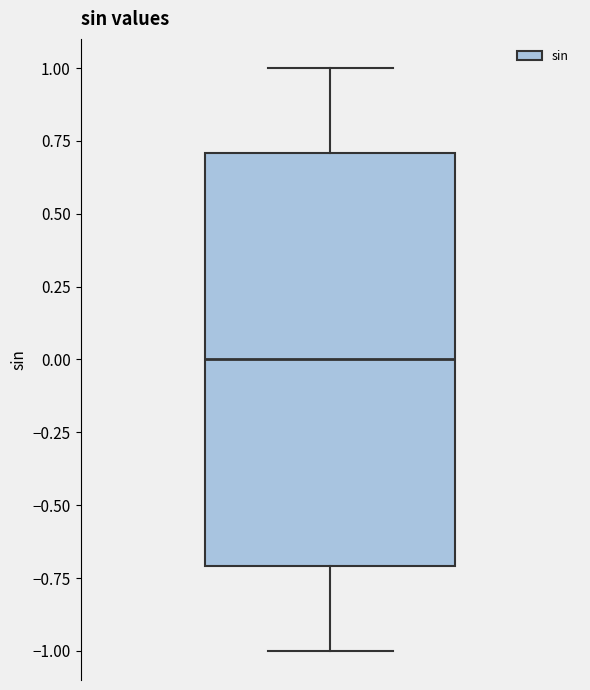

Read this box plot against the y-axis: the position of the median line, the range covered by the box, and the ends of both whiskers. The values are not printed on the chart, so give them approximately, as read against the axis.

median 0.0, box -0.7 to 0.7, whiskers -1.0 to 1.0